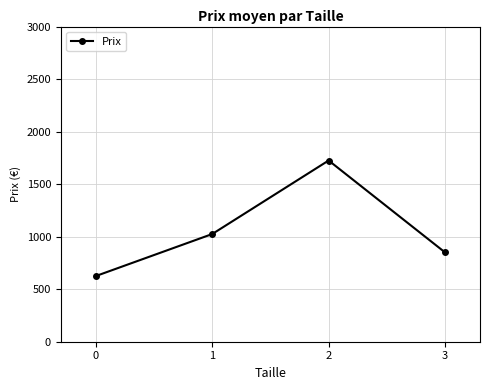

List the labels in order of value, smallest first.

0, 3, 1, 2